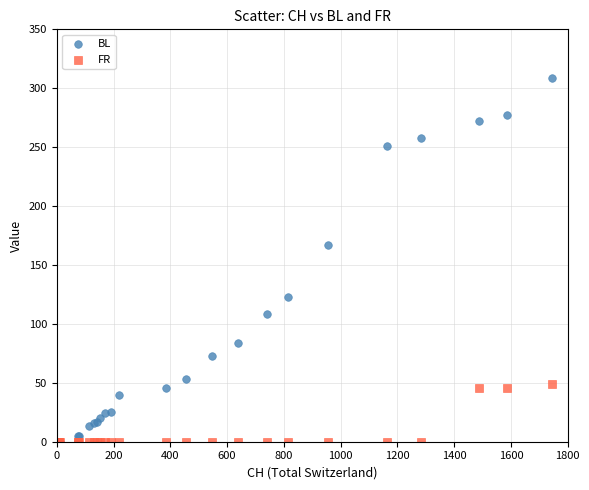

Across all series, what Y value is closest to 154?

167